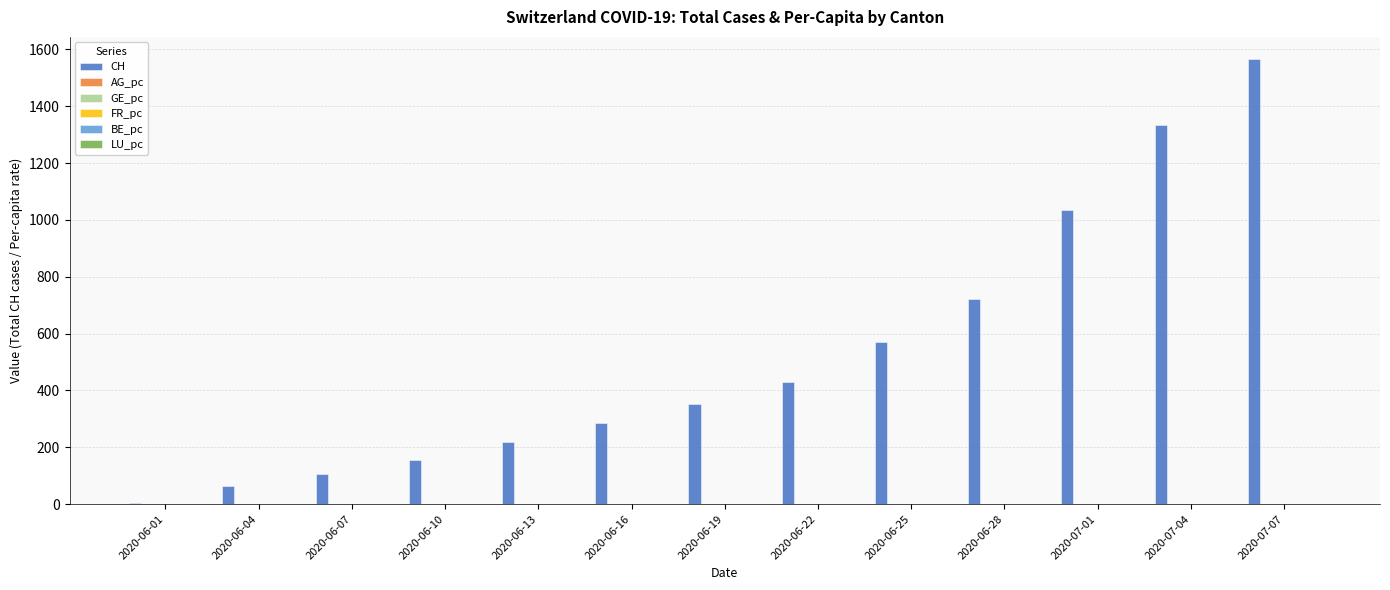

What is the maximum value shown in the chart?

1566.0